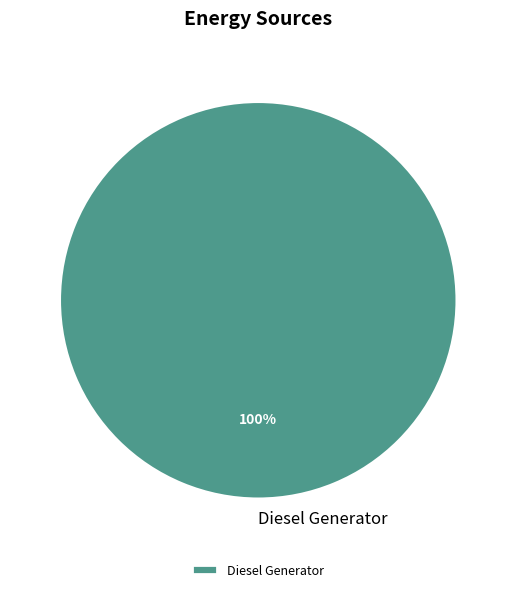

To the nearest percent, what percentage of the pie is Diesel Generator?

100%